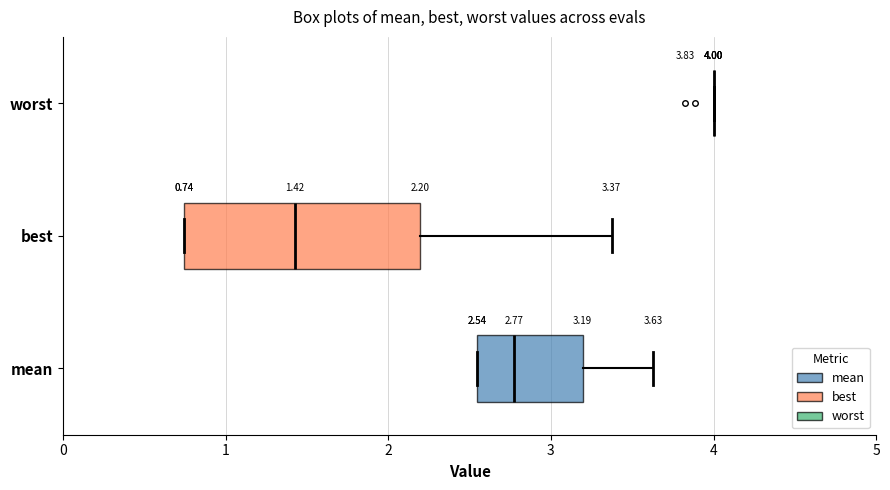

Comparing the boxes themselves (not the whiskers), which one is the widest?

best